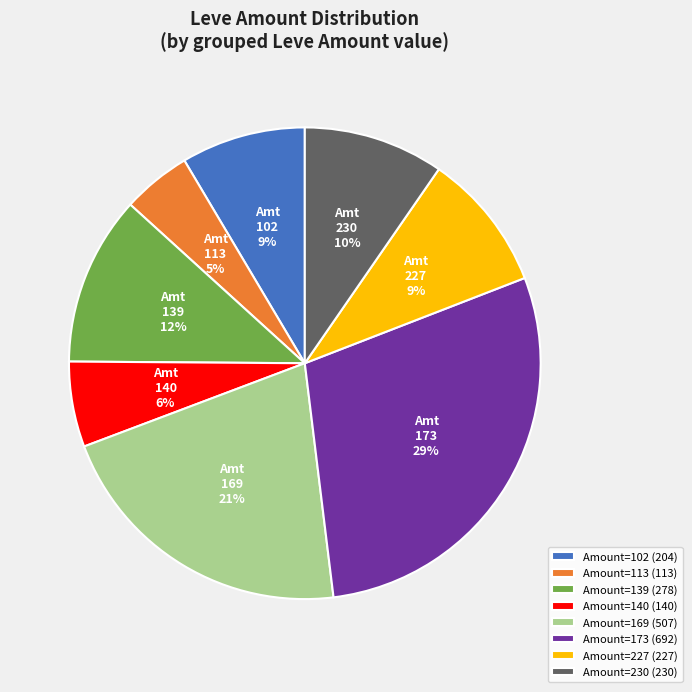

Which category has the smallest portion of the pie?

Amount=113 (113)